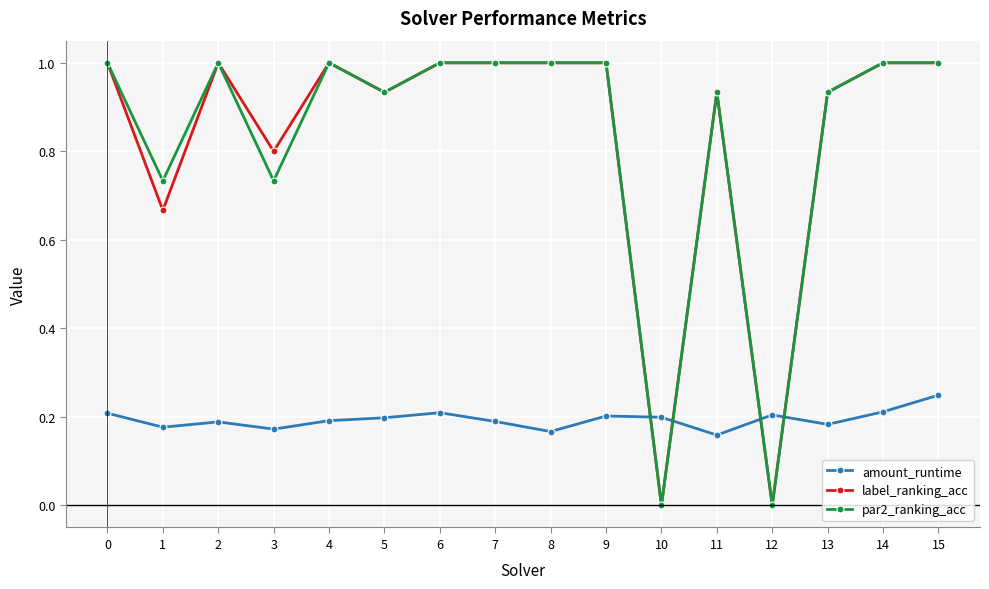

True or false: amount_runtime has a value of 0.2 at 1.

True